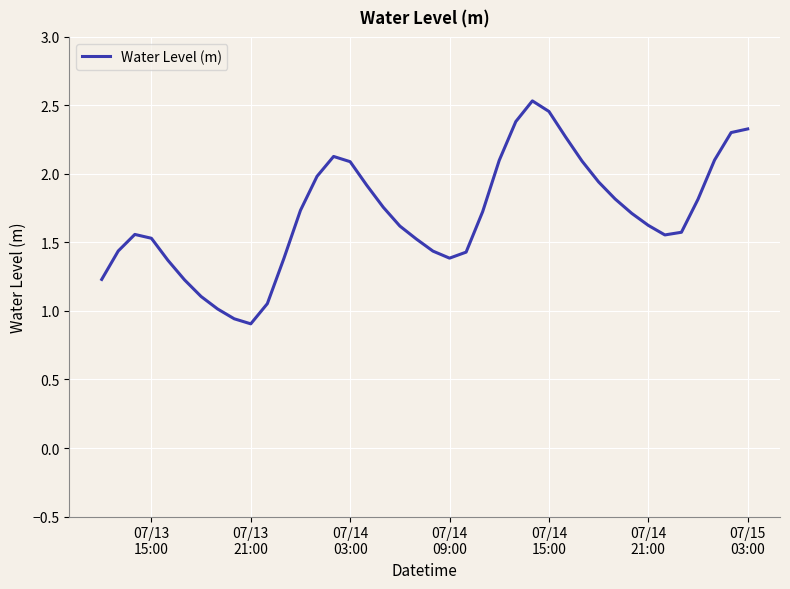

Does the chart have visible grid lines?

Yes